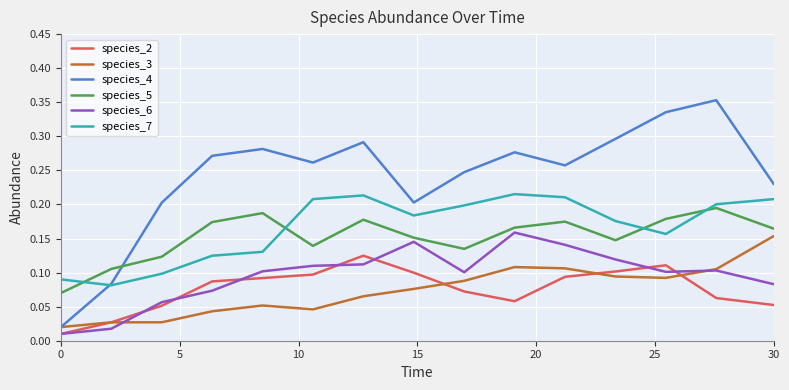

Which series has the largest range (max minus min)?

species_4